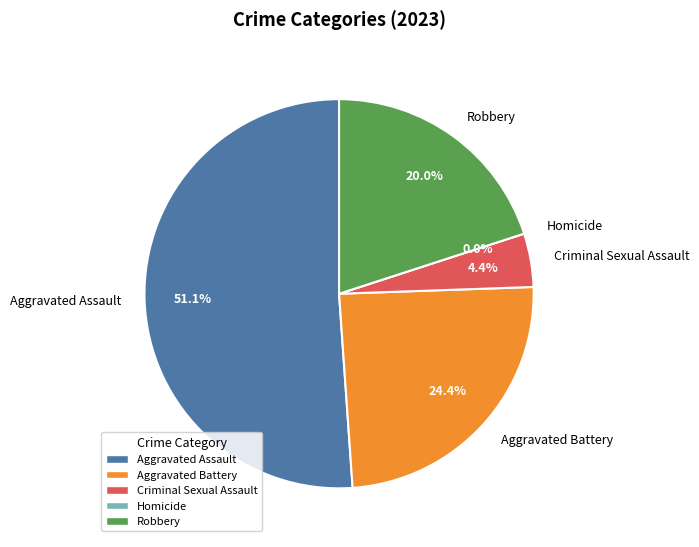

The Aggravated Assault slice represents 63% of the pie. True or false?

False